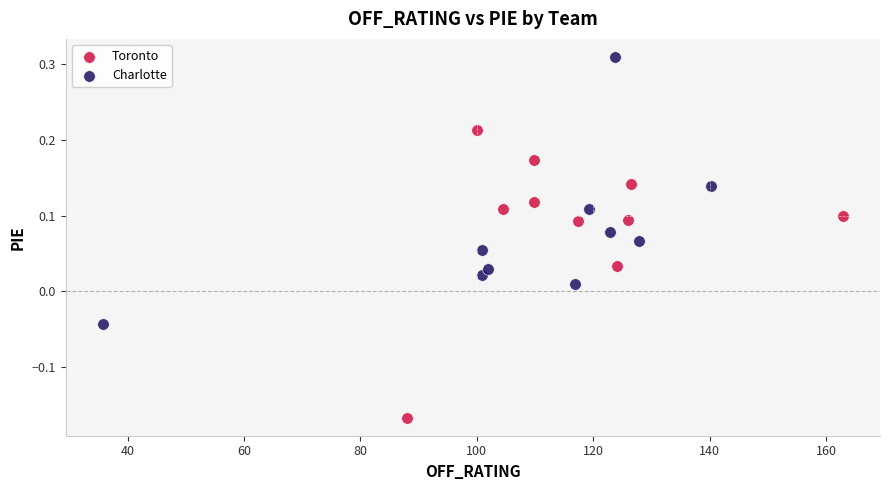

Which series reaches the minimum Y coordinate?

Toronto